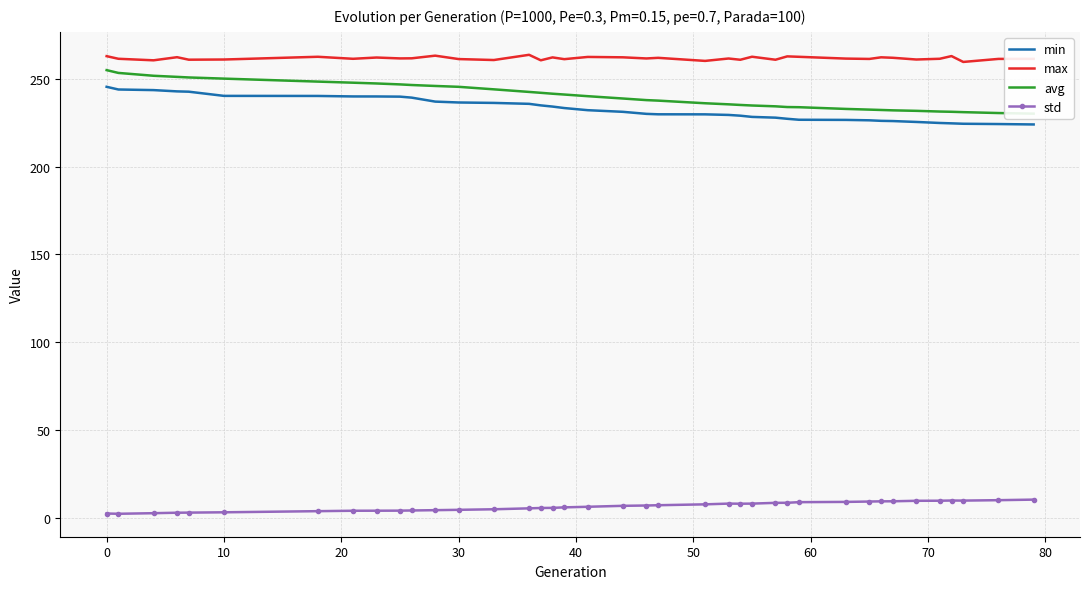

What is the highest value of the max series?

263.6